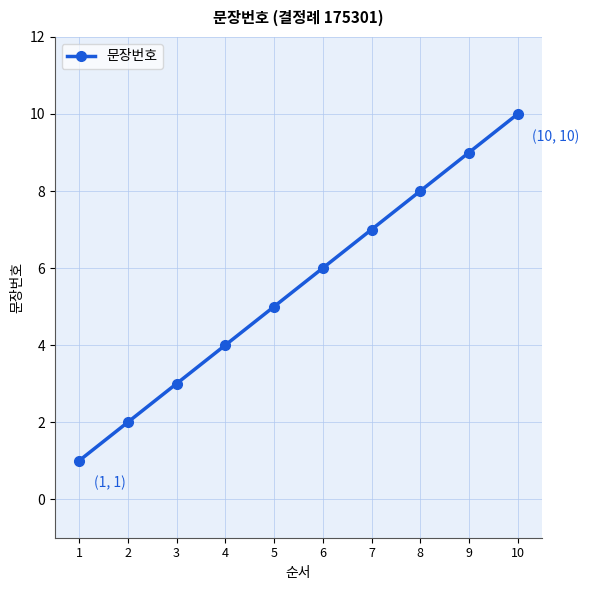

Is it true that the value at 3 is 3?

True